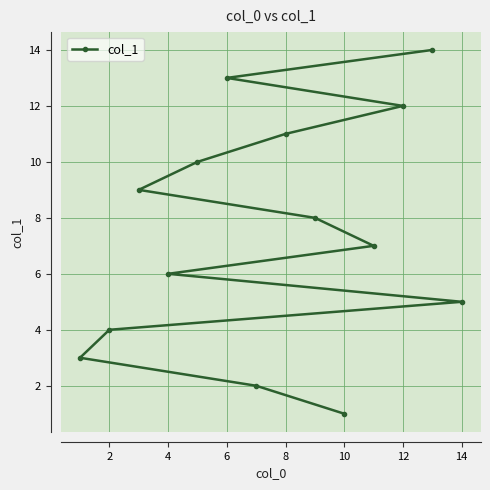

Reading right to left, what are all the values shown in this chart?

5	14	12	7	1	8	11	2	13	10	6	9	4	3